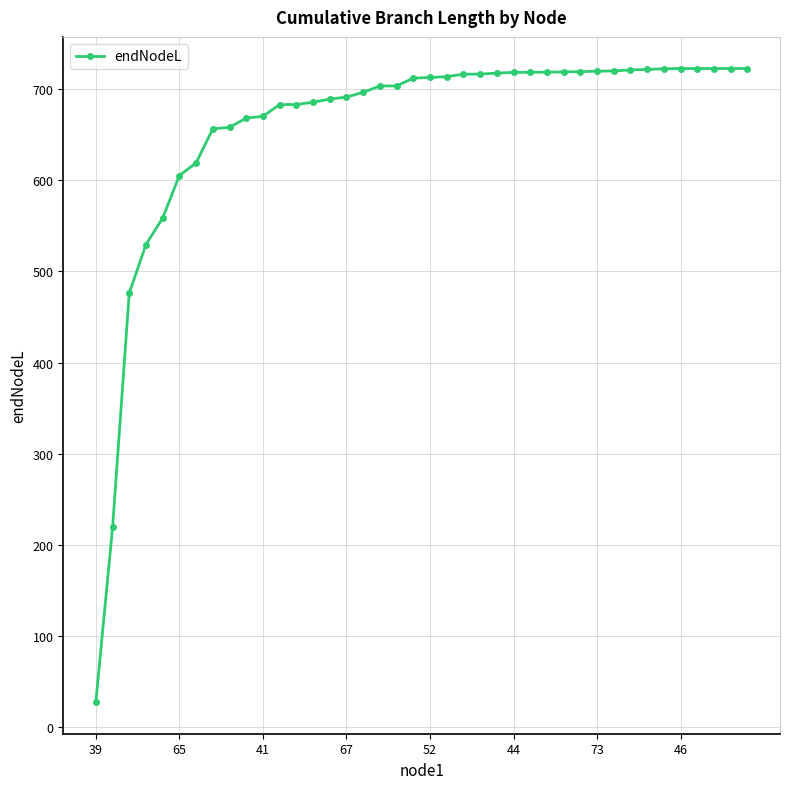

What is the maximum value shown in the chart?

722.5